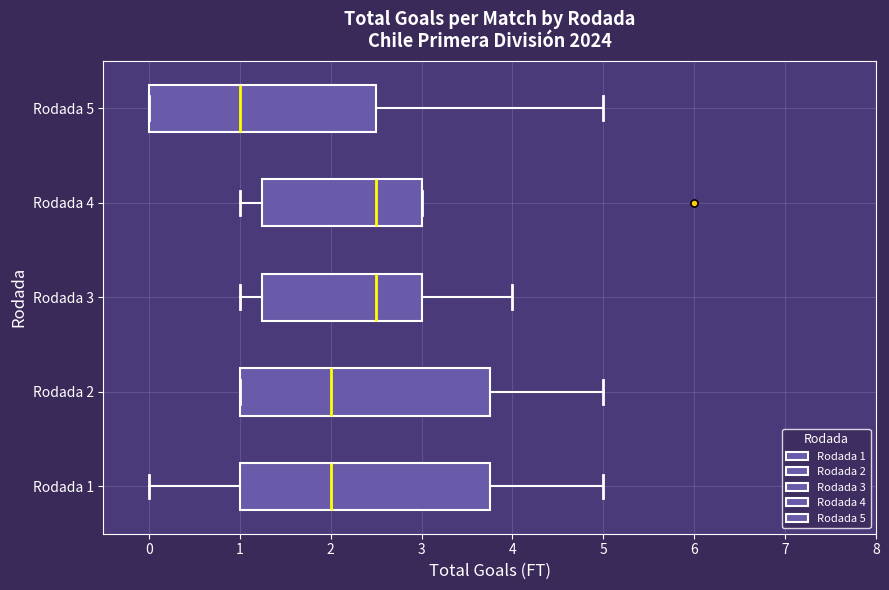

Reading bottom to top, read every box against the x-axis: the position of its median line, the range the box covers, and the ends of its whiskers. The values are not printed on the chart, so give them approximately, as read against the axis.

Rodada 1: median 2.0, box 1.0 to 3.8, whiskers 0.0 to 5.0
Rodada 2: median 2.0, box 1.0 to 3.8, whiskers 1.0 to 5.0
Rodada 3: median 2.5, box 1.3 to 3.0, whiskers 1.0 to 4.0
Rodada 4: median 2.5, box 1.3 to 3.0, whiskers 1.0 to 3.0
Rodada 5: median 1.0, box 0.0 to 2.5, whiskers 0.0 to 5.0